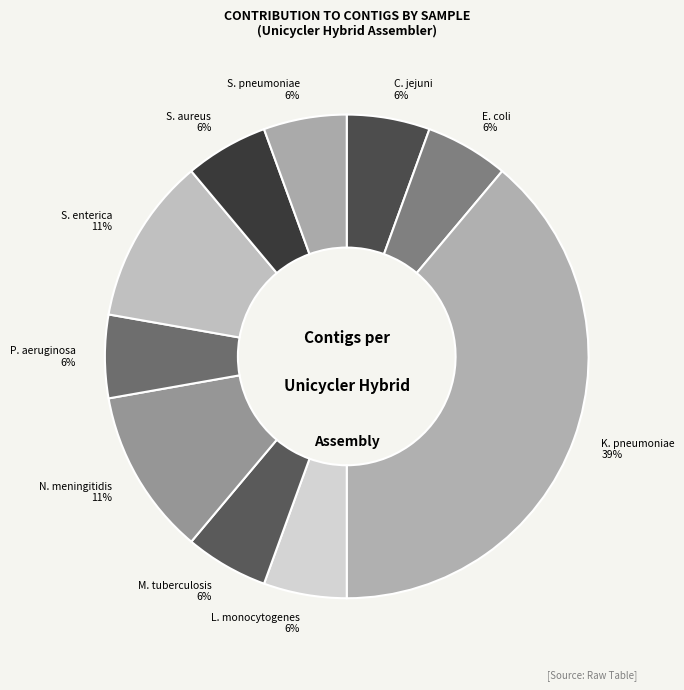

To the nearest percent, what is the average slice percentage?

10%